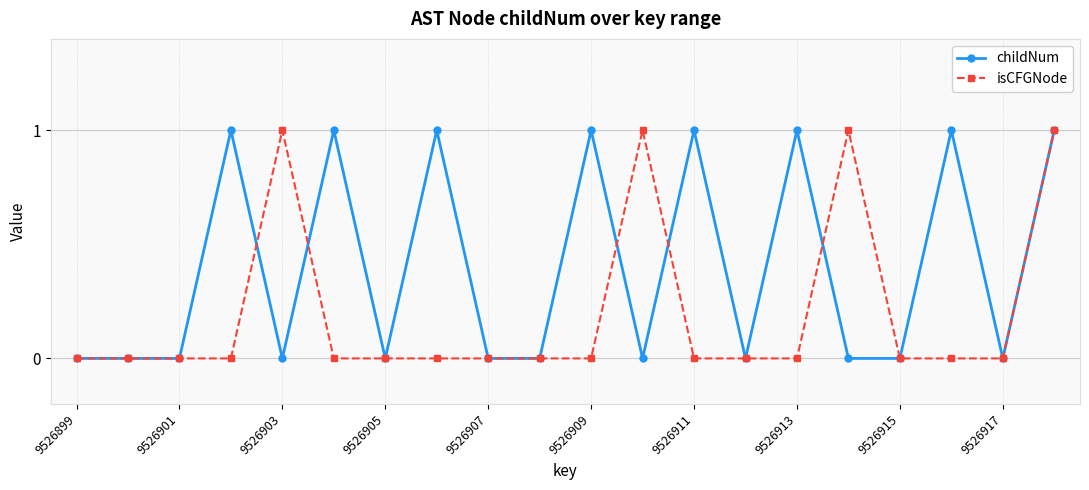

Does the chart display data point markers on the line(s)?

Yes